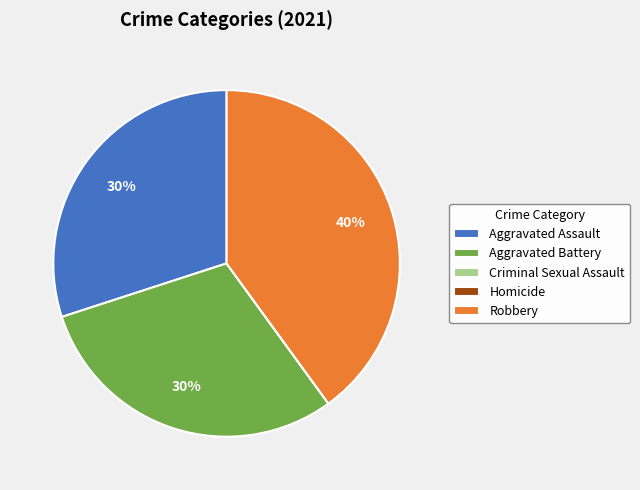

Which category has the biggest portion of the pie?

Robbery